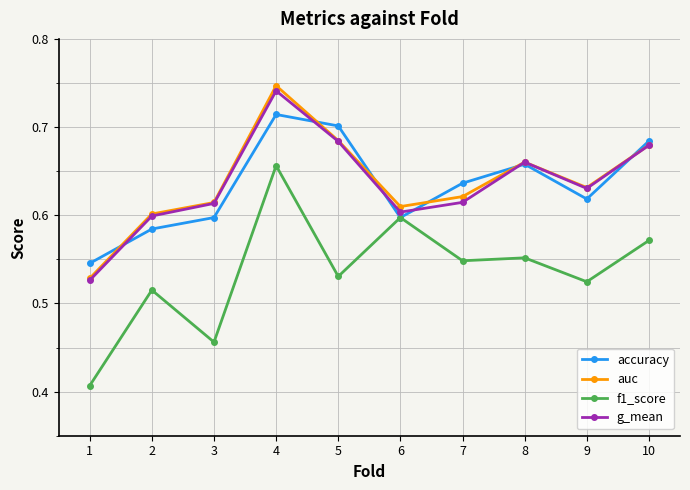

Which category has the highest value in the auc series?

4